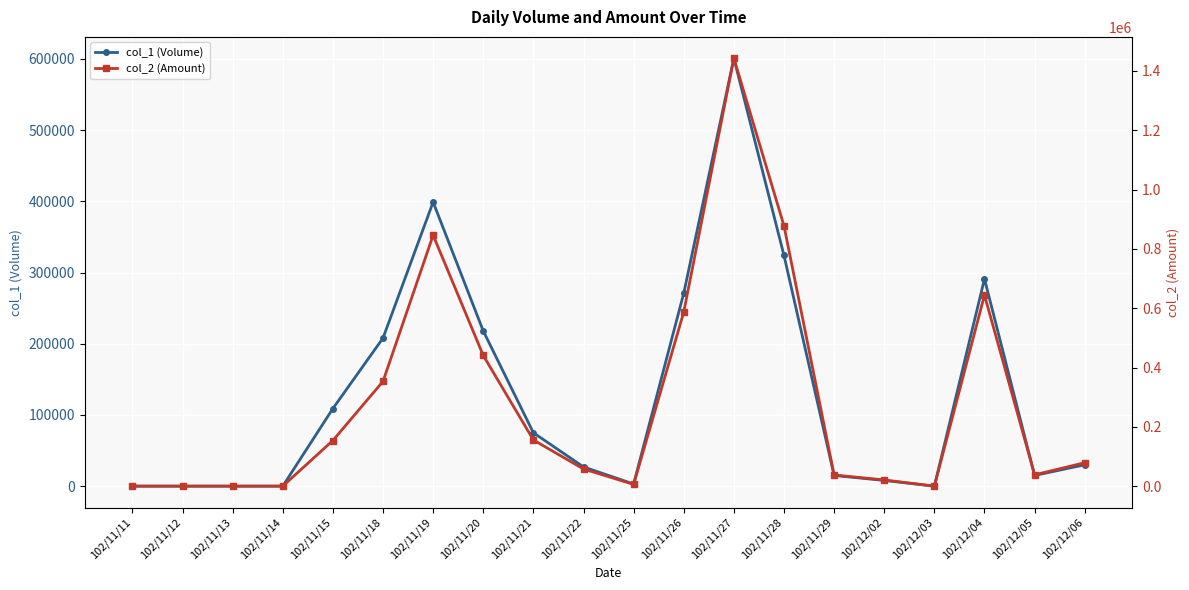

True or false: col_2 (Amount) and col_1 (Volume) intersect in this chart.

False